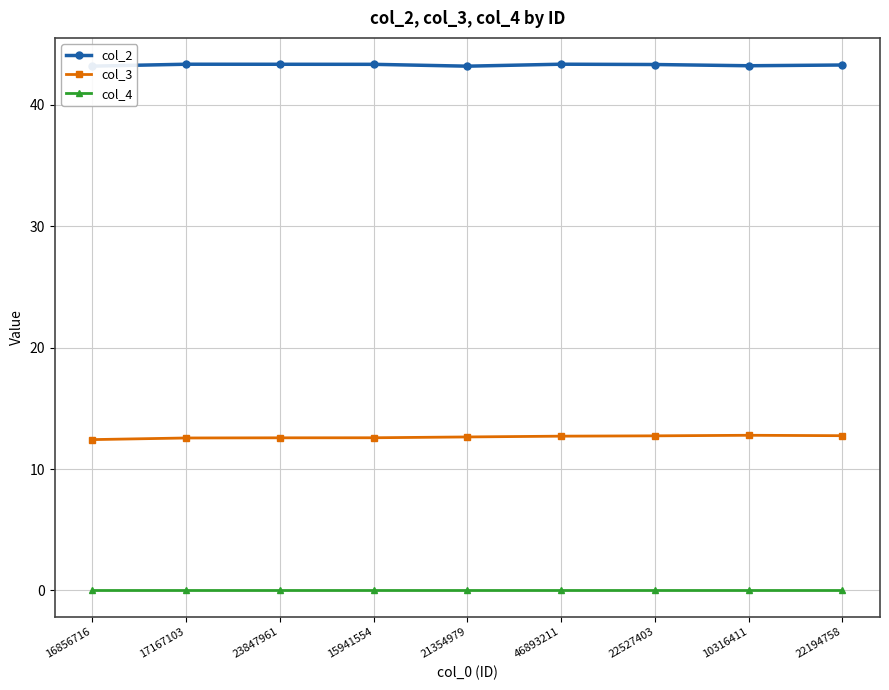

Rank the series by their average value, from highest to lowest.

col_2, col_3, col_4